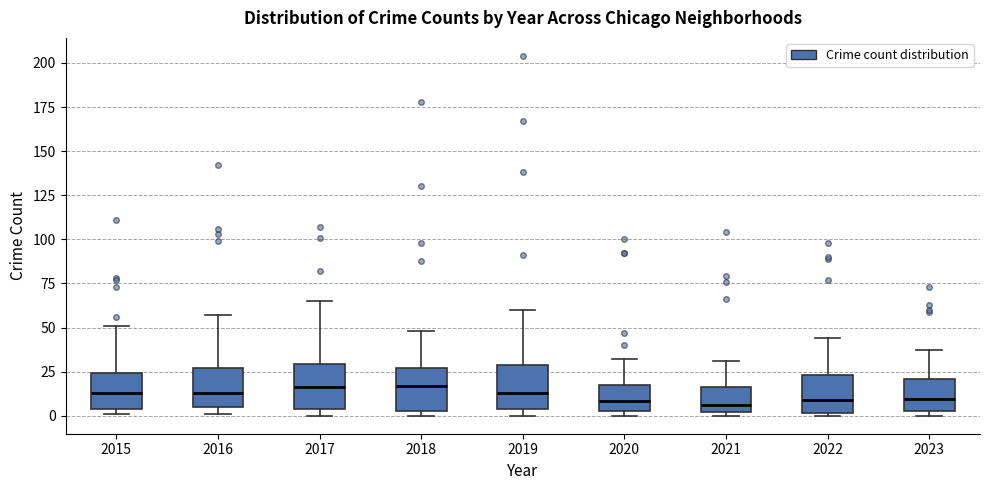

Reading left to right, read every box against the y-axis: the position of its median line, the range the box covers, and the ends of its whiskers. The values are not printed on the chart, so give them approximately, as read against the axis.

2015: median 15, box 5 to 25, whiskers 0 to 50
2016: median 15, box 5 to 25, whiskers 0 to 55
2017: median 15, box 5 to 30, whiskers 0 to 65
2018: median 15, box 5 to 25, whiskers 0 to 50
2019: median 15, box 5 to 30, whiskers 0 to 60
2020: median 10, box 5 to 15, whiskers 0 to 30
2021: median 5, box 0 to 15, whiskers 0 (just below the box's lower edge) to 30
2022: median 10, box 0 to 25, whiskers 0 (just below the box's lower edge) to 45
2023: median 10, box 5 to 20, whiskers 0 to 35